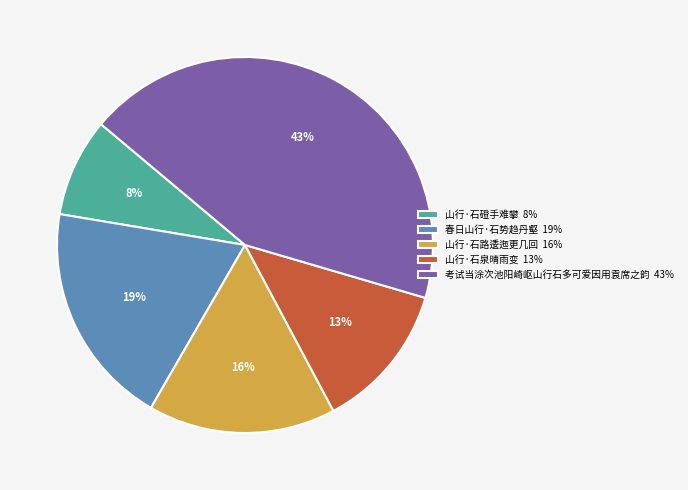

To the nearest percent, what portion does 山行·石路逶迤更几回 represent?

16%